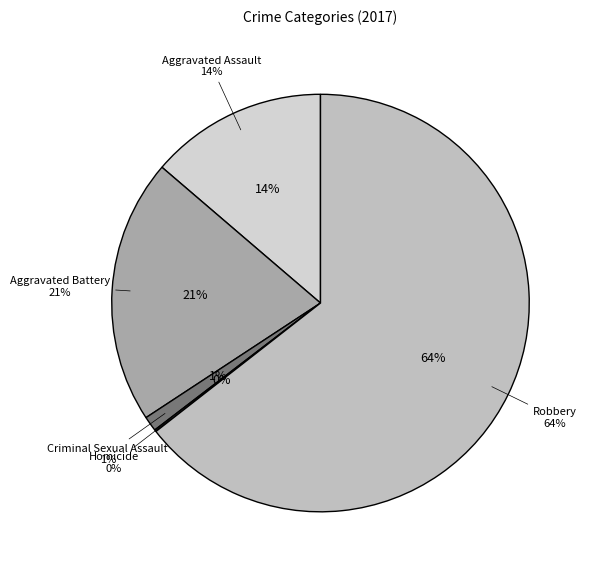

What percentage do Homicide and Aggravated Battery together represent?

20.7%